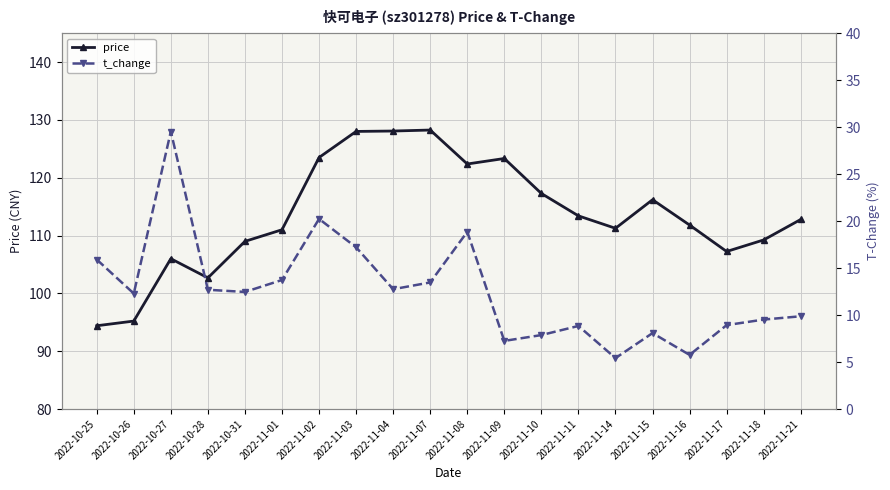

True or false: price and t_change intersect in this chart.

False